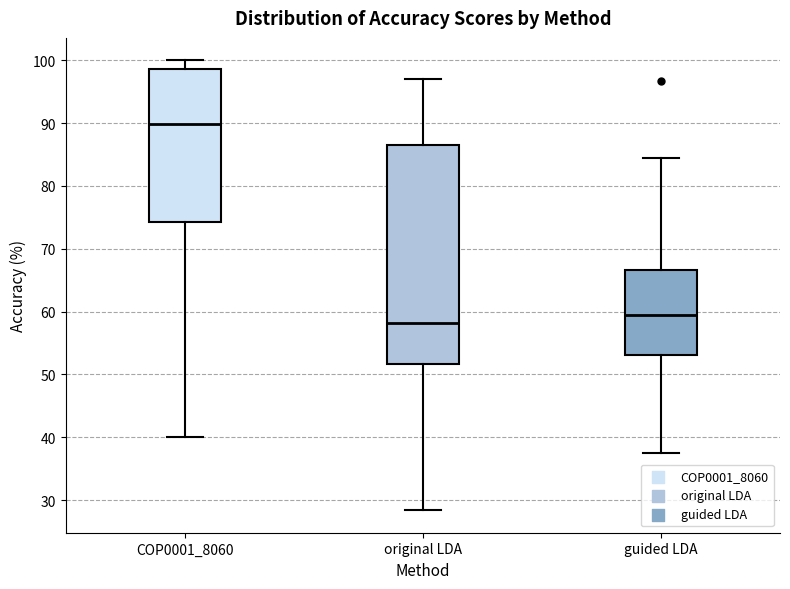

Where is the lower edge of the box for COP0001_8060 on the y-axis? The values are not printed on the chart, so give them approximately, as read against the axis.

74